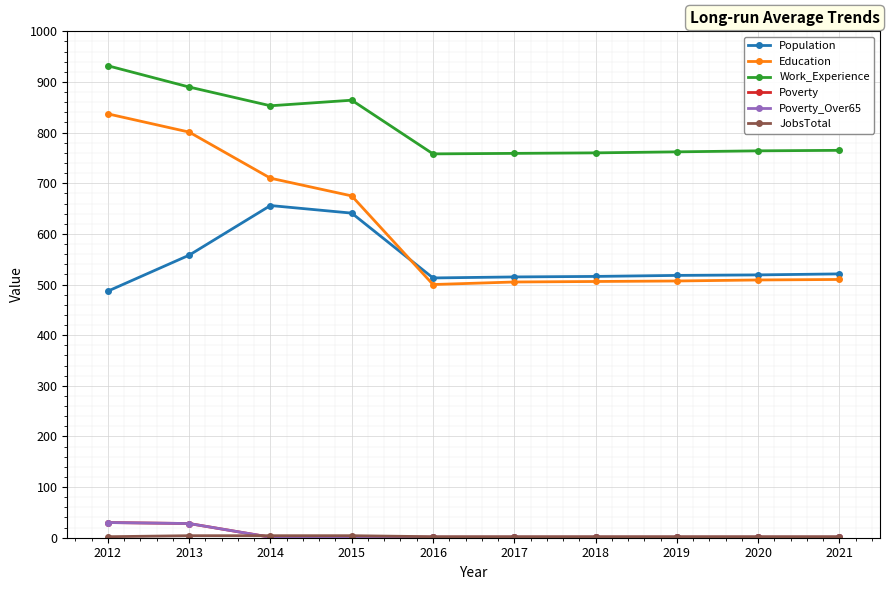

Reading left to right, transcribe all the data shown in this chart.

Population: 2012=487	2013=558	2014=656	2015=641	2016=513	2017=515	2018=516	2019=518	2020=519	2021=521
Education: 2012=837	2013=801	2014=710	2015=675	2016=500	2017=505	2018=506	2019=507	2020=509	2021=510
Work_Experience: 2012=932	2013=890	2014=853	2015=864	2016=758	2017=759	2018=760	2019=762	2020=764	2021=765
Poverty: 2012=30	2013=28	2014=1	2015=1	2016=1	2017=1	2018=1	2019=1	2020=1	2021=1
Poverty_Over65: 2012=30	2013=28	2014=1	2015=1	2016=1	2017=1	2018=1	2019=1	2020=1	2021=1
JobsTotal: 2012=2	2013=4	2014=4	2015=4	2016=2	2017=2	2018=2	2019=2	2020=2	2021=2